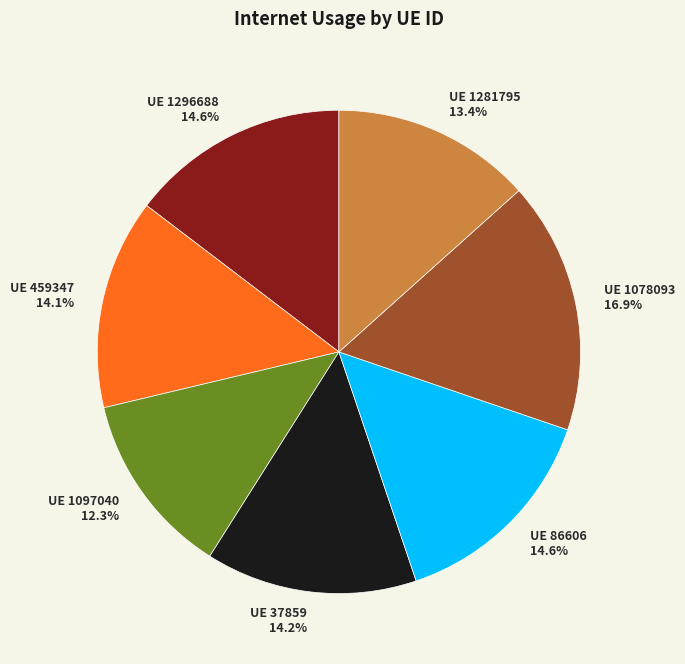

Is there any slice that represents more than half of the pie?

No